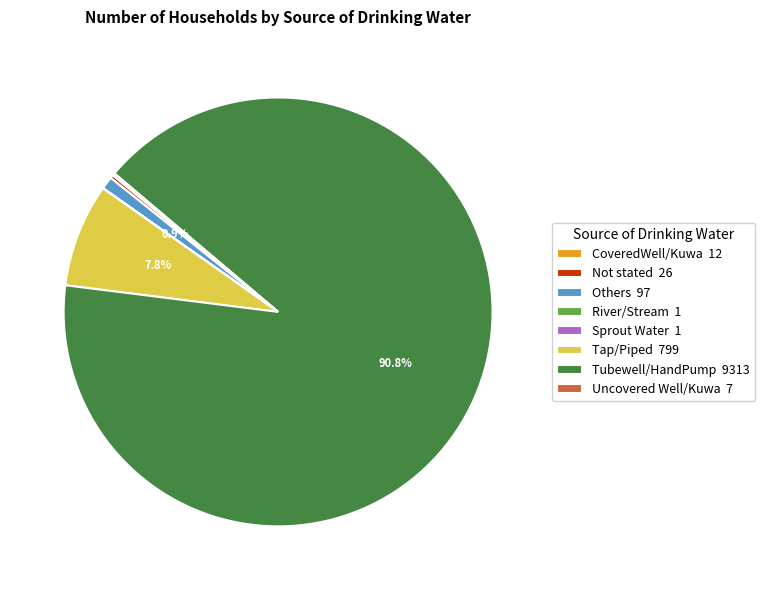

How much of the chart is everything except Tap/Piped 799?

92.2%